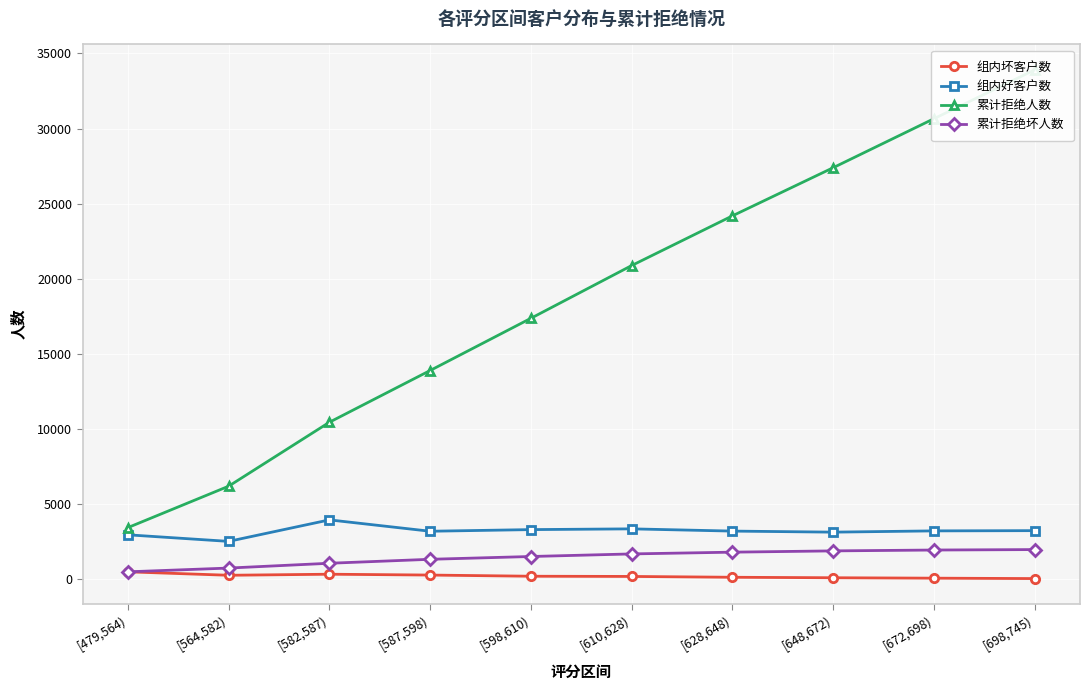

Reading left to right, what are all the values shown in this chart?

组内坏客户数: [479,564)=480	[564,582)=250	[582,587)=320	[587,598)=264	[598,610)=186	[610,628)=172	[628,648)=117	[648,672)=85	[672,698)=57	[698,745)=30
组内好客户数: [479,564)=2944	[564,582)=2507	[582,587)=3939	[587,598)=3182	[598,610)=3291	[610,628)=3341	[628,648)=3192	[648,672)=3122	[672,698)=3206	[698,745)=3222
累计拒绝人数: [479,564)=3424	[564,582)=6181	[582,587)=10440	[587,598)=13886	[598,610)=17363	[610,628)=20876	[628,648)=24185	[648,672)=27392	[672,698)=30655	[698,745)=33907
累计拒绝坏人数: [479,564)=480	[564,582)=730	[582,587)=1050	[587,598)=1314	[598,610)=1500	[610,628)=1672	[628,648)=1789	[648,672)=1874	[672,698)=1931	[698,745)=1961